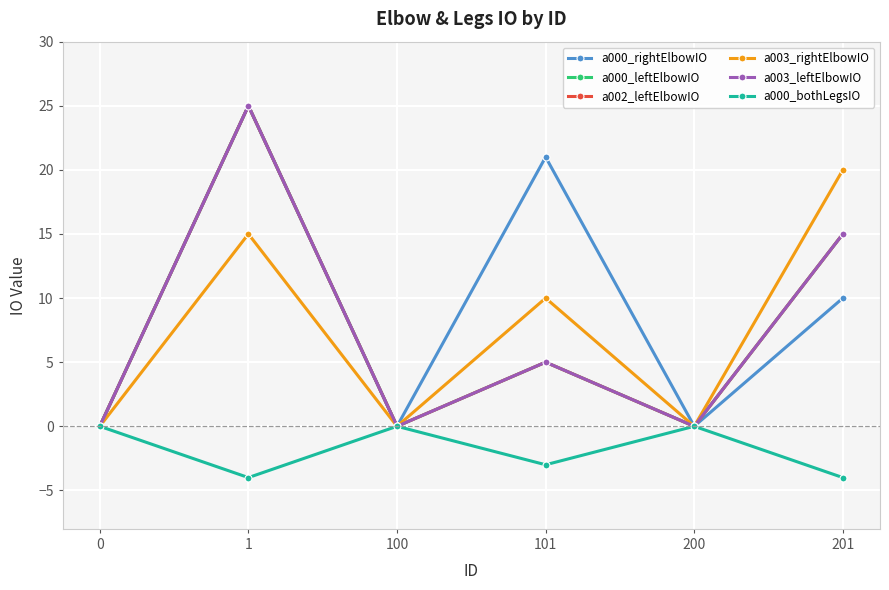

What is the approximate value of a000_bothLegsIO at 1?

-4